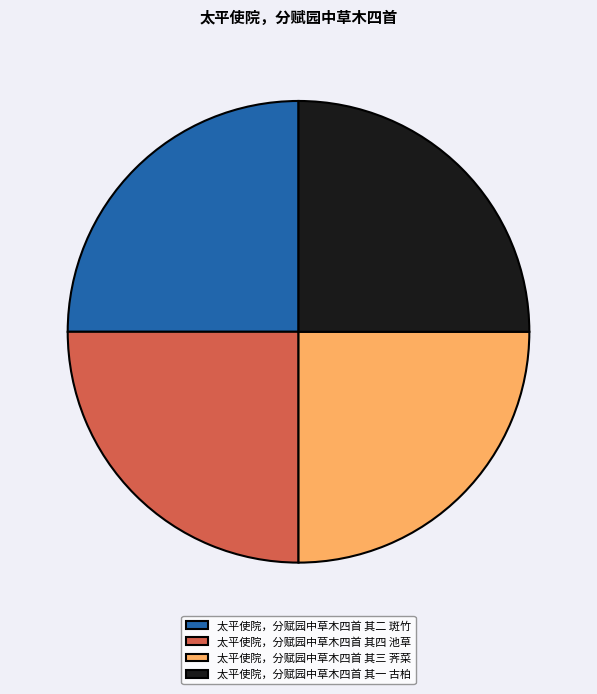

Approximately how many times larger is the value at 太平使院，分赋园中草木四首 其四 池草 compared to 太平使院，分赋园中草木四首 其二 斑竹?

1.0